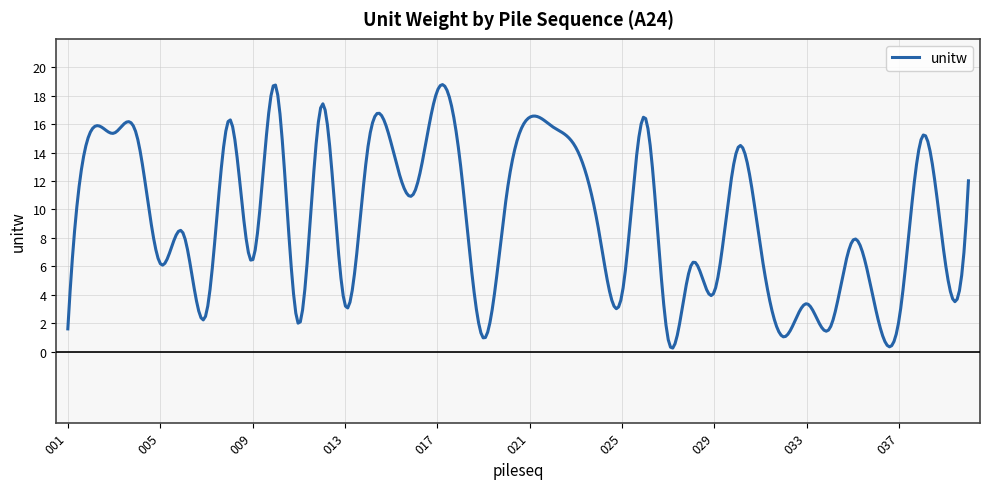

What is the difference between the maximum and minimum values?

18.5